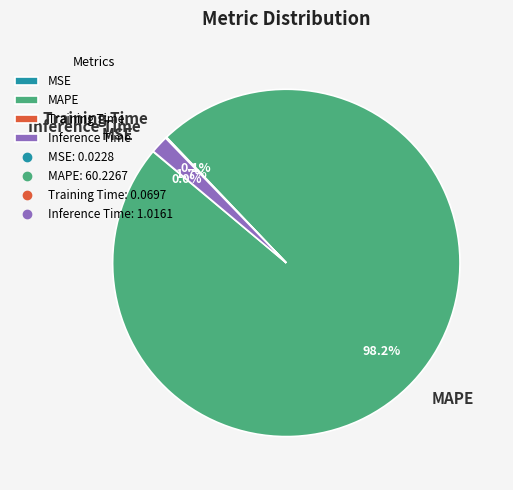

What portion of the pie excludes MAPE?

1.8%